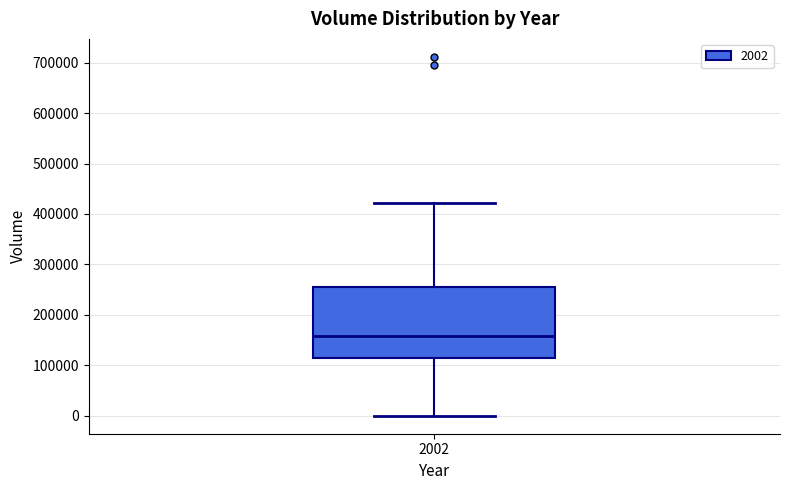

Where does the lower whisker of the box at x = 2002 end on the y-axis? The values are not printed on the chart, so give them approximately, as read against the axis.

0